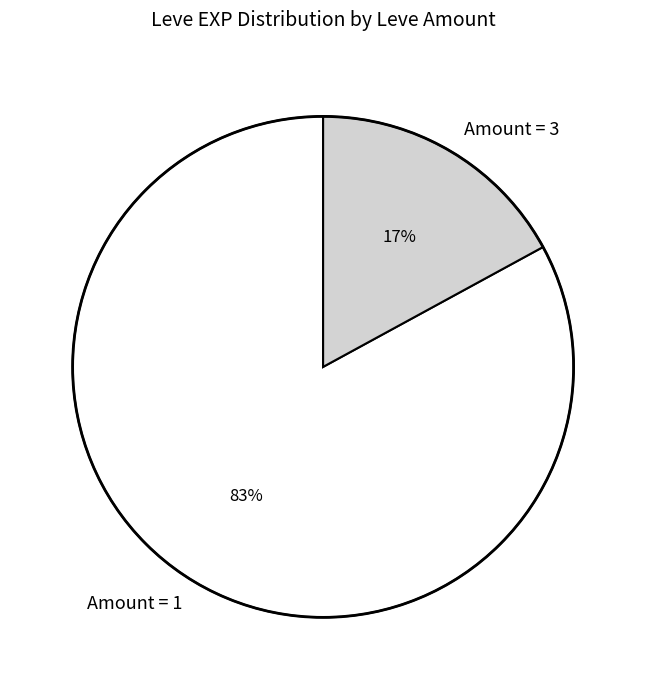

Which category has the biggest portion of the pie?

Amount = 1